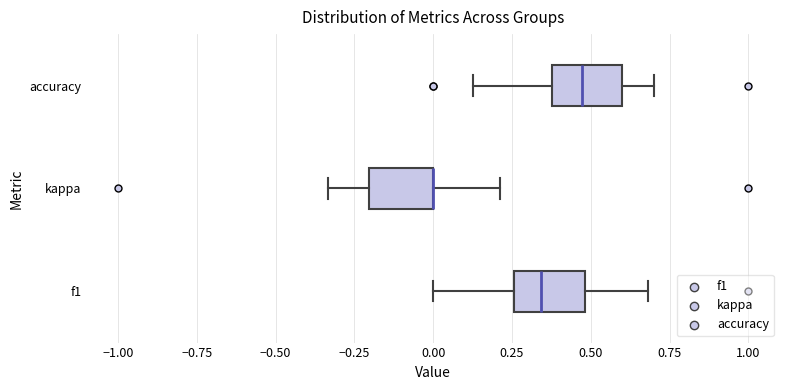

Reading bottom to top, transcribe this box plot: for each box, give where its median line is, the range the box spans, and where its two whiskers end, as read against the x-axis. The values are not printed on the chart, so give them approximately, as read against the axis.

f1: median 0.35, box 0.25 to 0.50, whiskers 0.00 to 0.70
kappa: median 0.00 (drawn on the box's right edge), box -0.20 to 0.00, whiskers -0.35 to 0.20
accuracy: median 0.45, box 0.40 to 0.60, whiskers 0.15 to 0.70